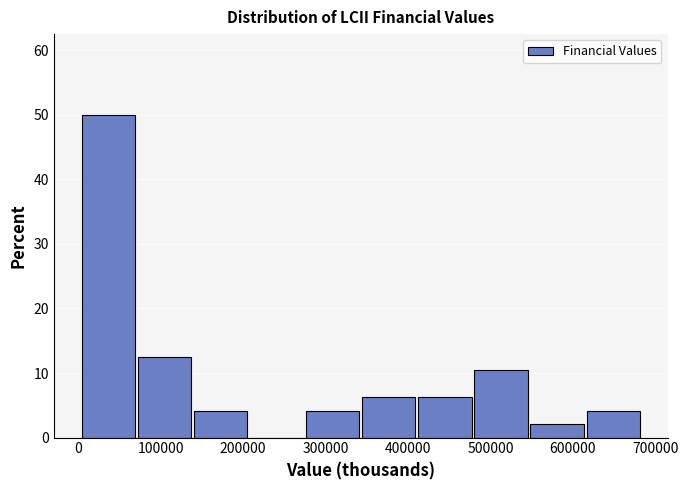

Reading left to right, transcribe this chart: for each bar, give the range it covers on the x-axis and its height. Neither the bar edges nor the heights are printed on the chart, so give them approximately, as read against the axes.

0 to 70000: 50
70000 to 140000: 13
140000 to 210000: 4
210000 to 280000: 0
280000 to 340000: 4
340000 to 410000: 6
410000 to 480000: 6
480000 to 550000: 10
550000 to 620000: 2
620000 to 680000: 4